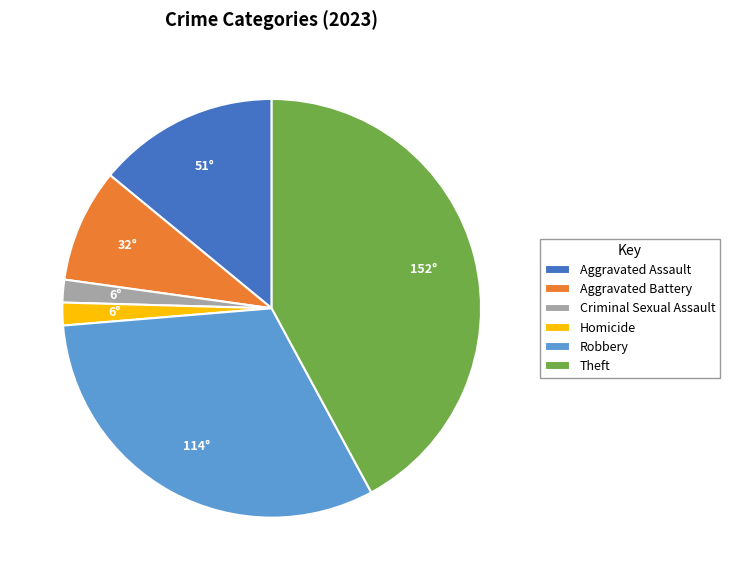

Is there a majority slice in this chart?

No